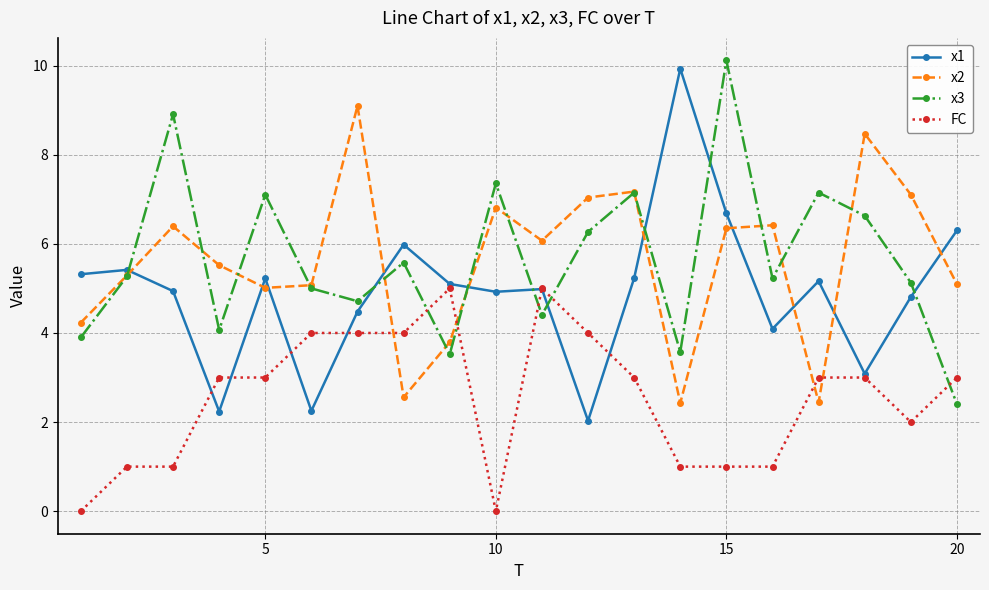

What is the minimum value for x1?

2.0